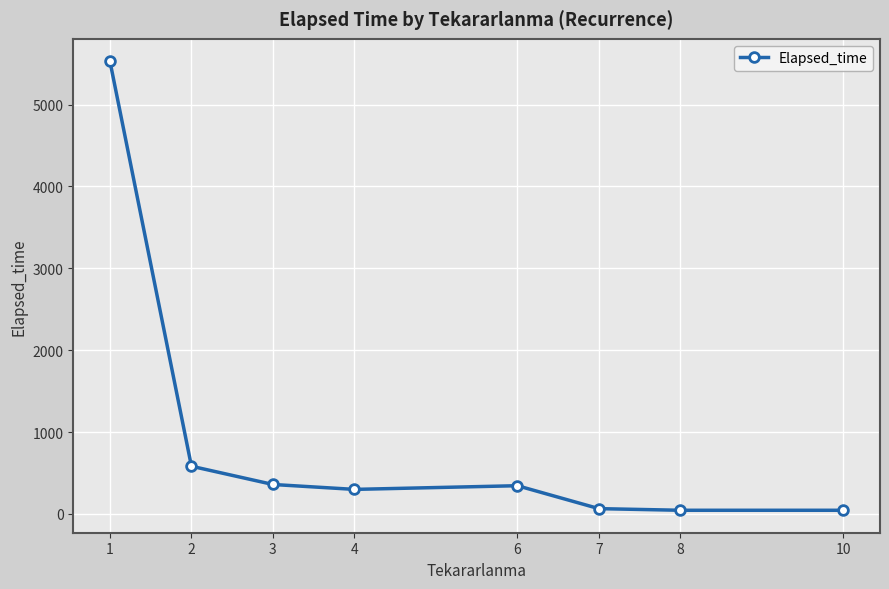

How many data points are less than 345?

4